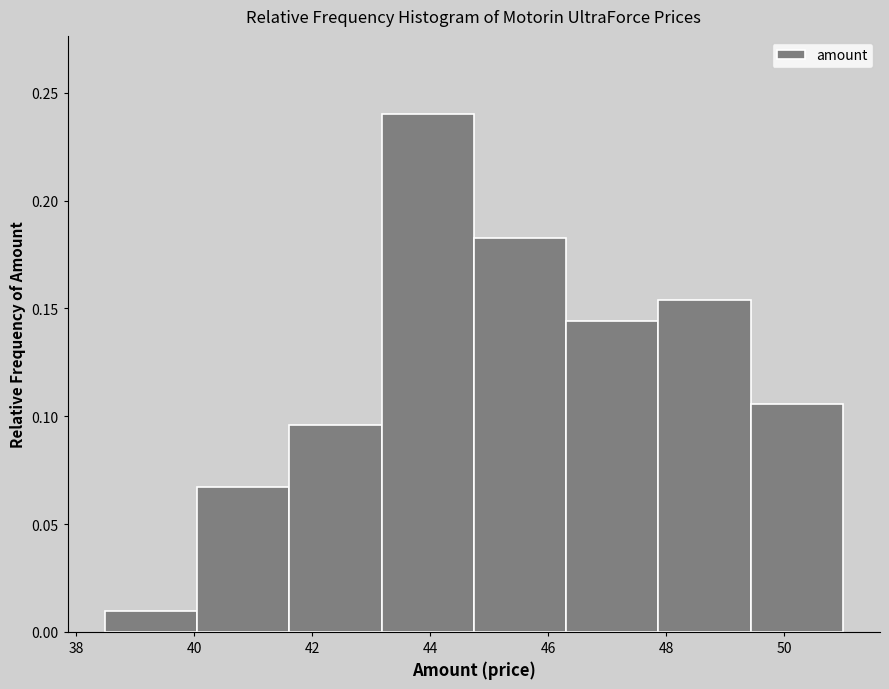

Over which range of the x-axis is the bar tallest?

43.2 to 44.8